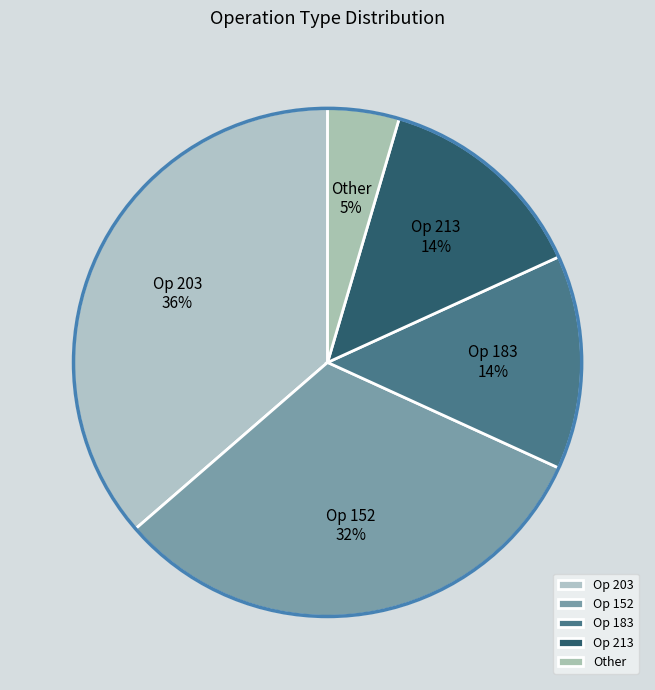

True or false: Op 152 accounts for 32% of the total.

True